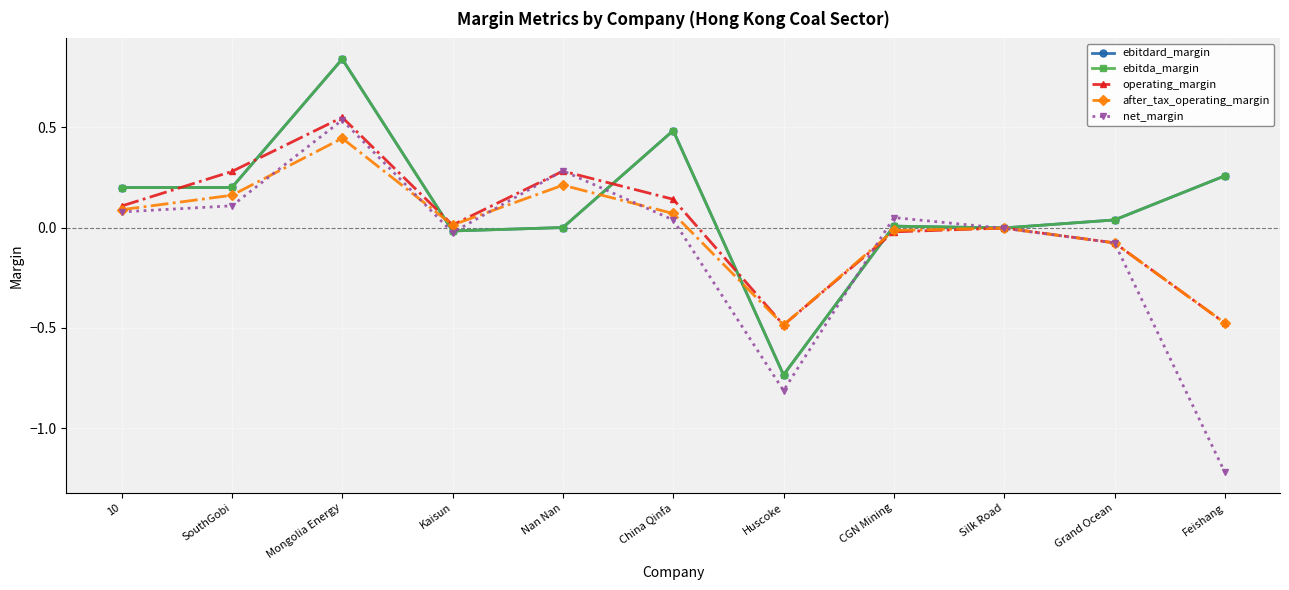

Is this an area chart (filled region under the line)?

No